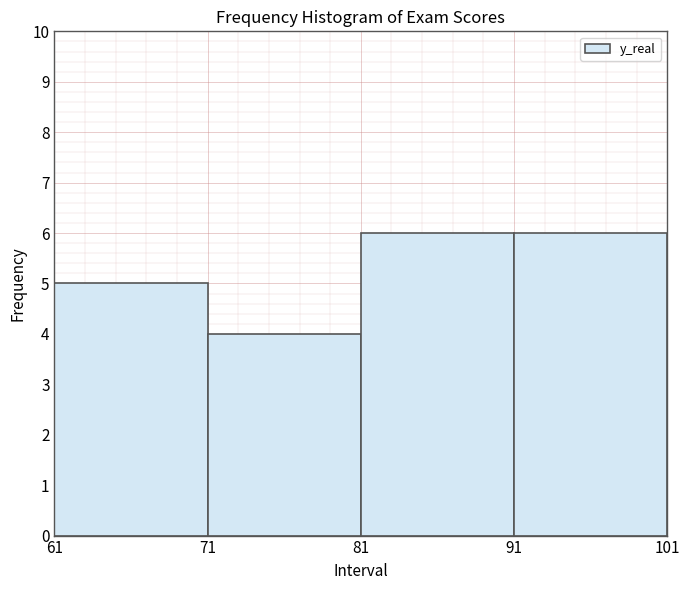

Reading left to right, transcribe this chart: for each bar, give the range it covers on the x-axis and its height. The values are not printed on the chart, so give them approximately, as read against the axis.

61 to 71: 5
71 to 81: 4
81 to 91: 6
91 to 101: 6